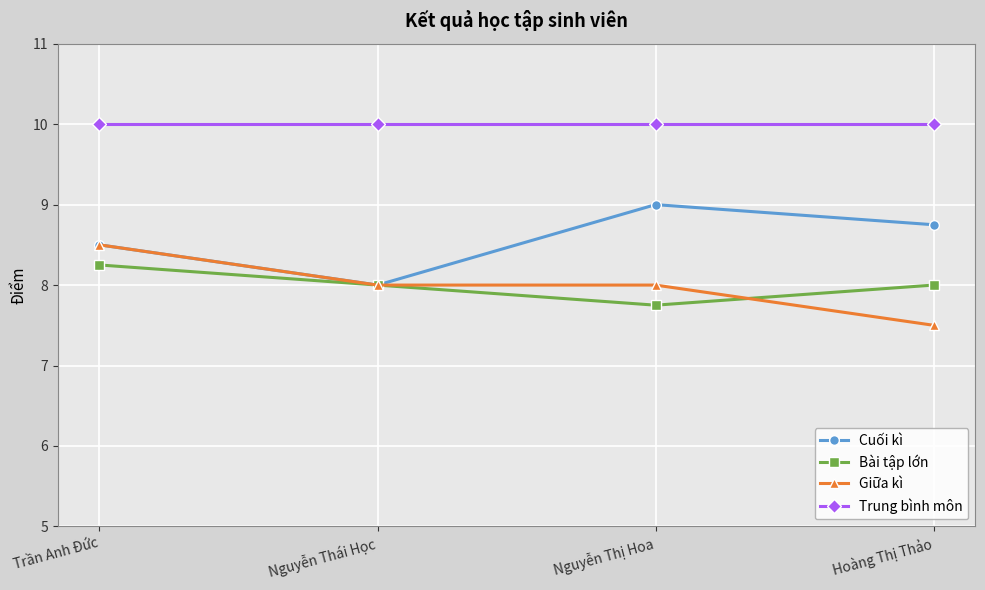

Which series ends up on top after the final intersection of Giữa kì and Bài tập lớn?

Bài tập lớn